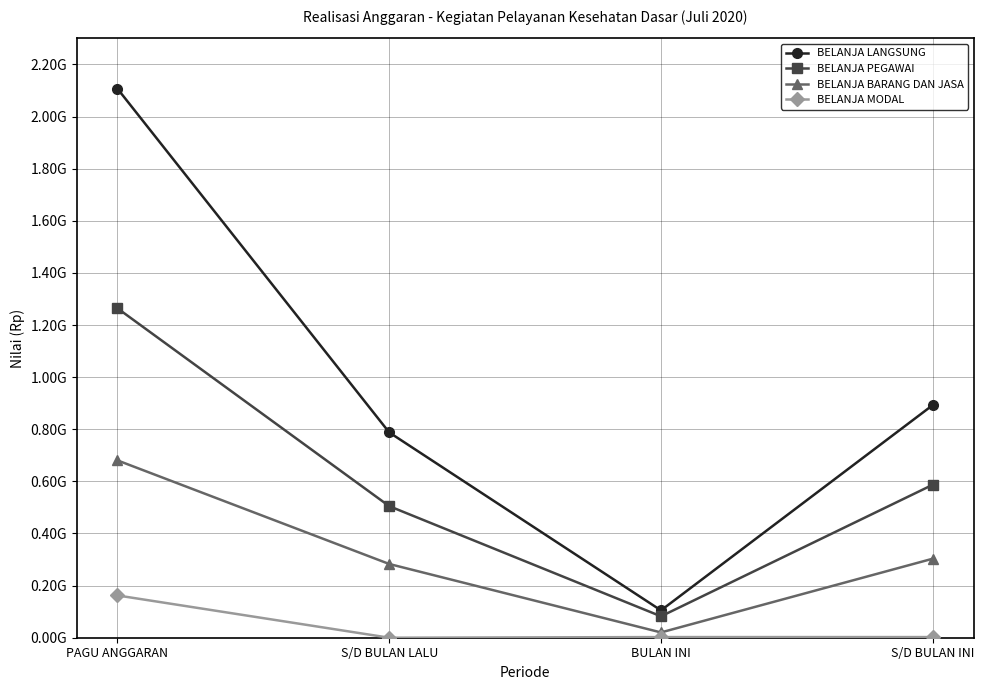

Which series has the largest range (max minus min)?

BELANJA LANGSUNG